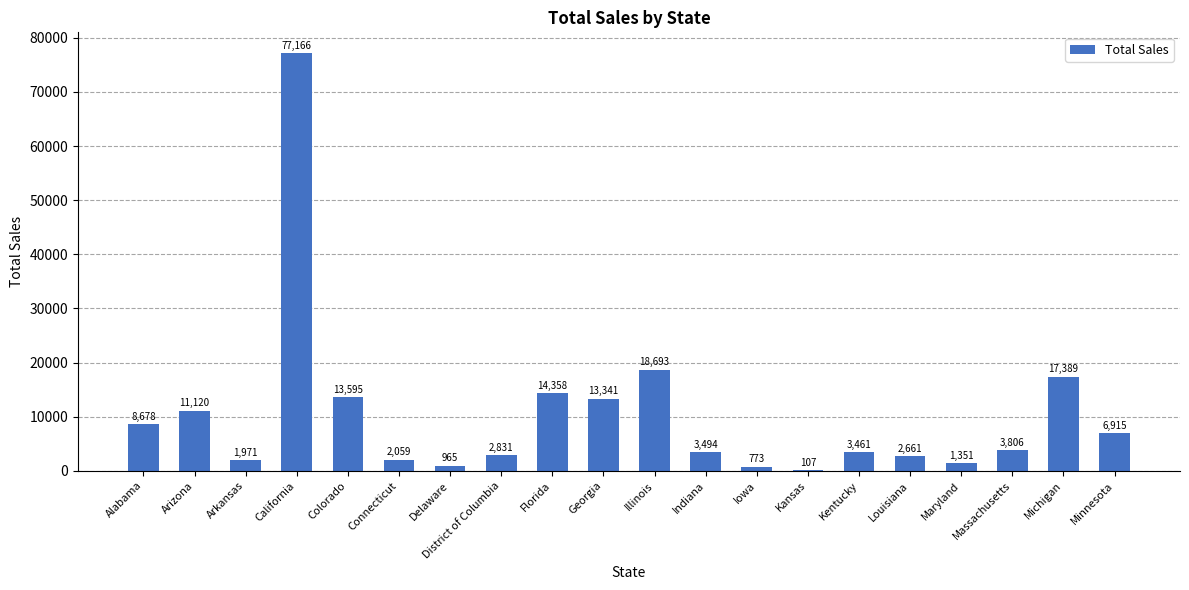

Is it true that the value at Alabama is 8678.2?

True